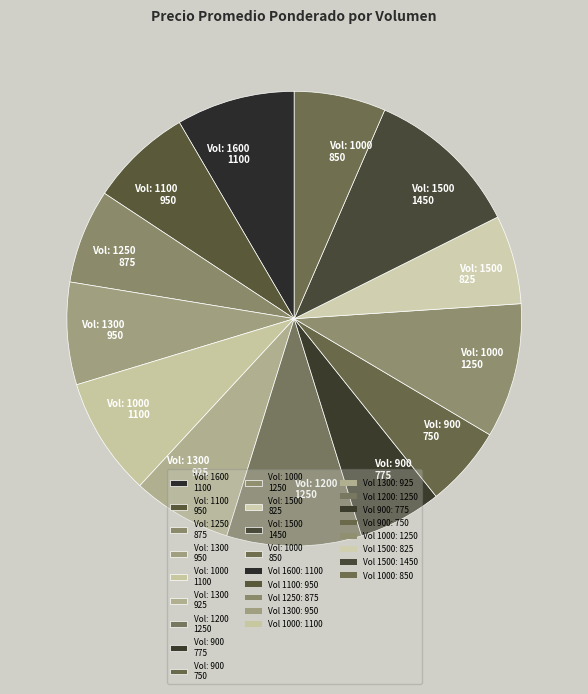

How many slices are in this pie chart?

13